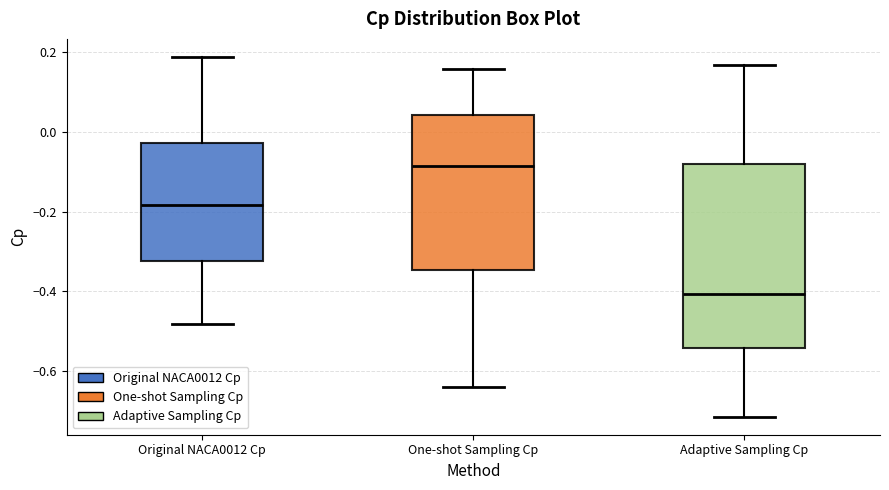

Where does the lower whisker of the box for Adaptive Sampling Cp end on the y-axis? The values are not printed on the chart, so give them approximately, as read against the axis.

-0.72